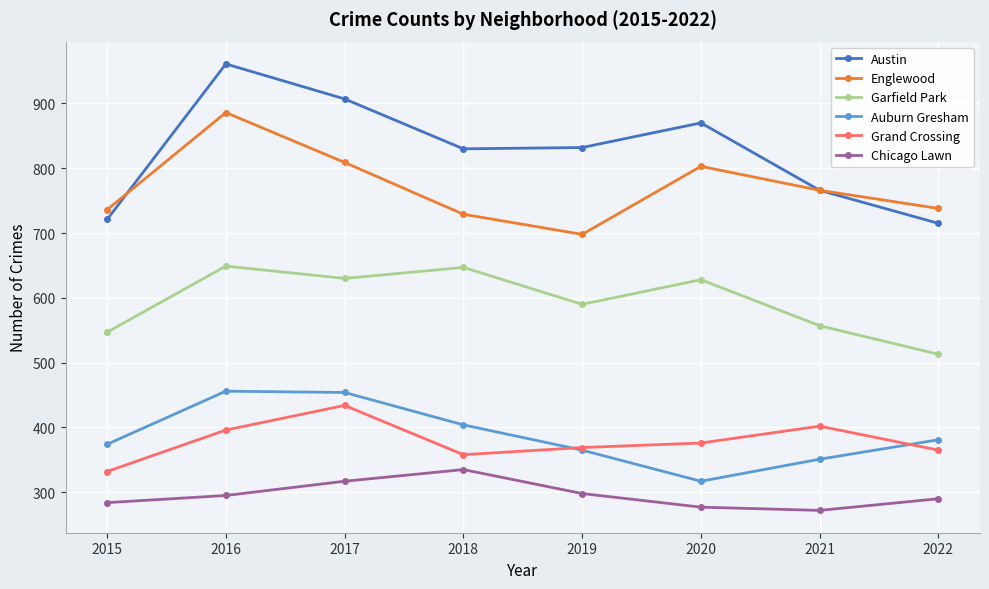

What is the value of the Auburn Gresham point at the 7th from the left?

351